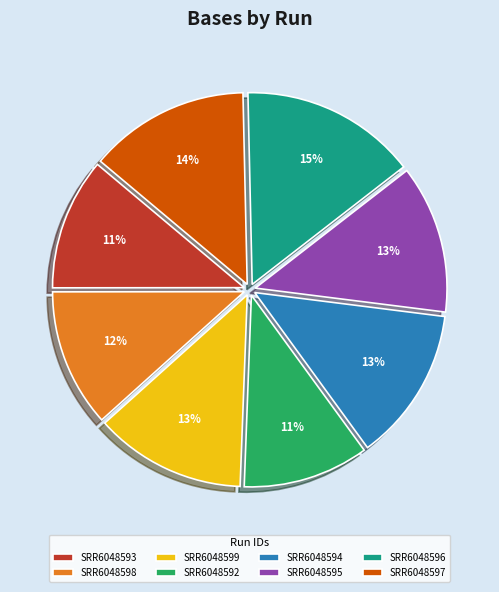

What is the largest slice in the pie chart?

SRR6048596